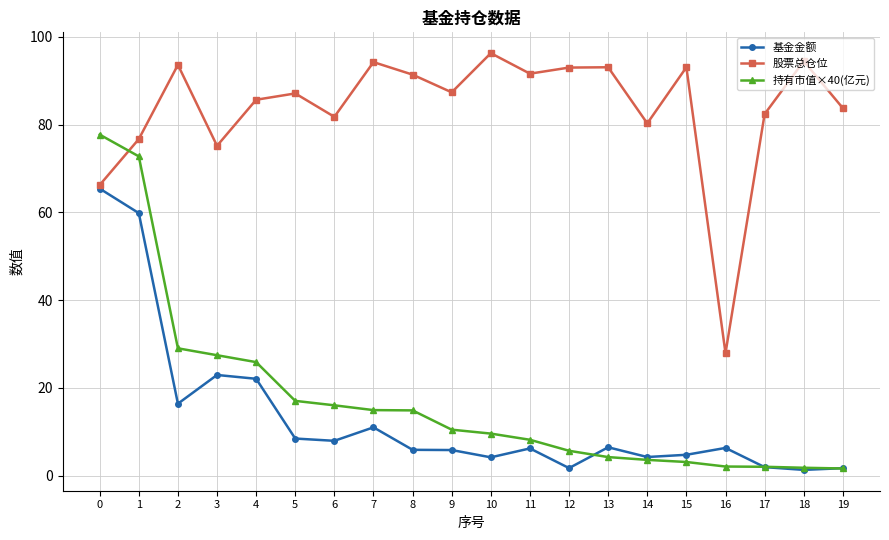

Between which two adjacent categories do 持有市值×40(亿元) and 股票总仓位 first intersect?

0 and 1